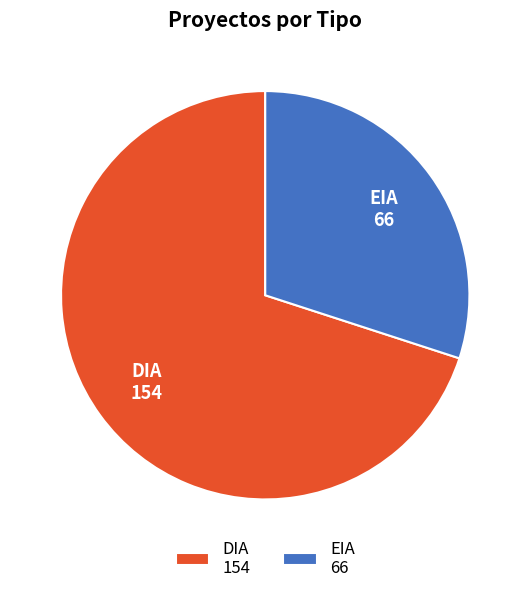

Is the sum of DIA 154 and EIA 66 greater than half?

Yes